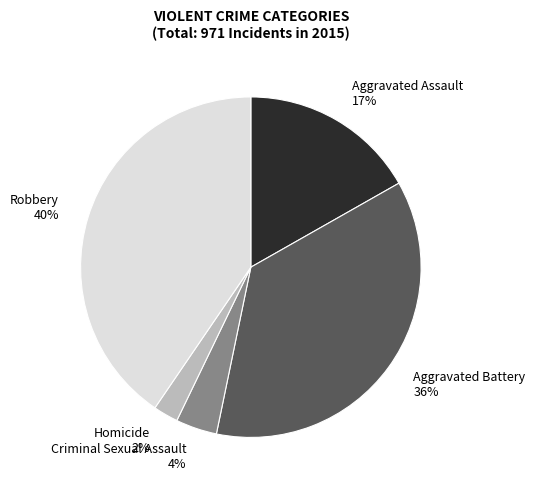

Does Homicide represent more than half of the total?

No